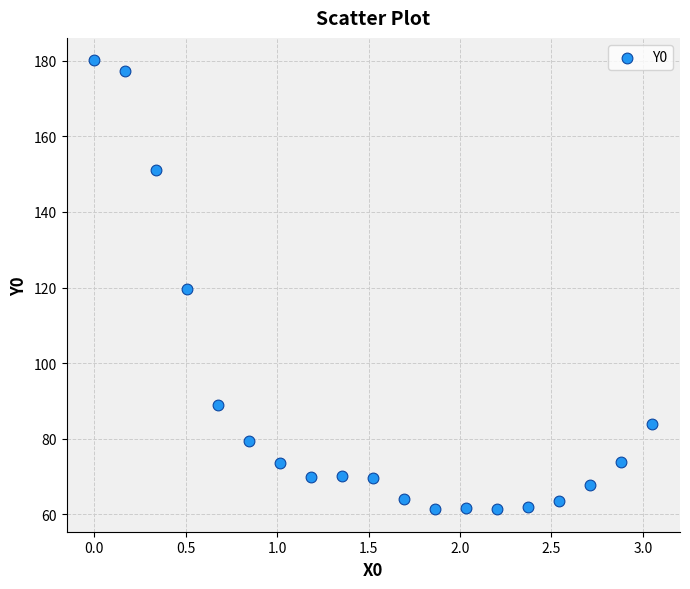

What is the range of Y values (max minus min)?

118.8